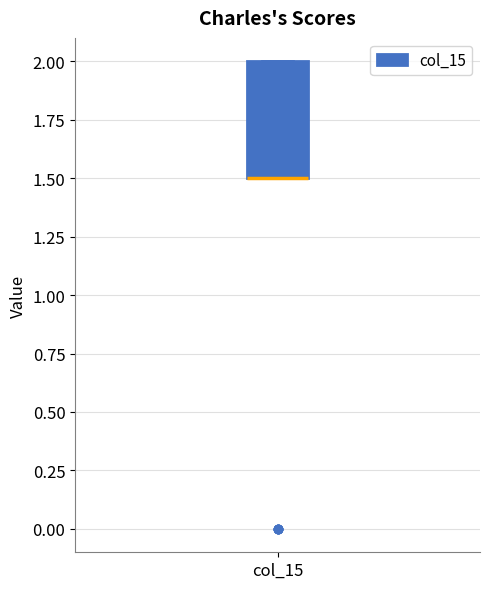

Transcribe this box plot: give where the median line is, the range the box spans, and where the two whiskers end, as read against the y-axis. The values are not printed on the chart, so give them approximately, as read against the axis.

median 1.5 (drawn on the box's lower edge), box 1.5 to 2.0, whiskers 1.5 to 2.0